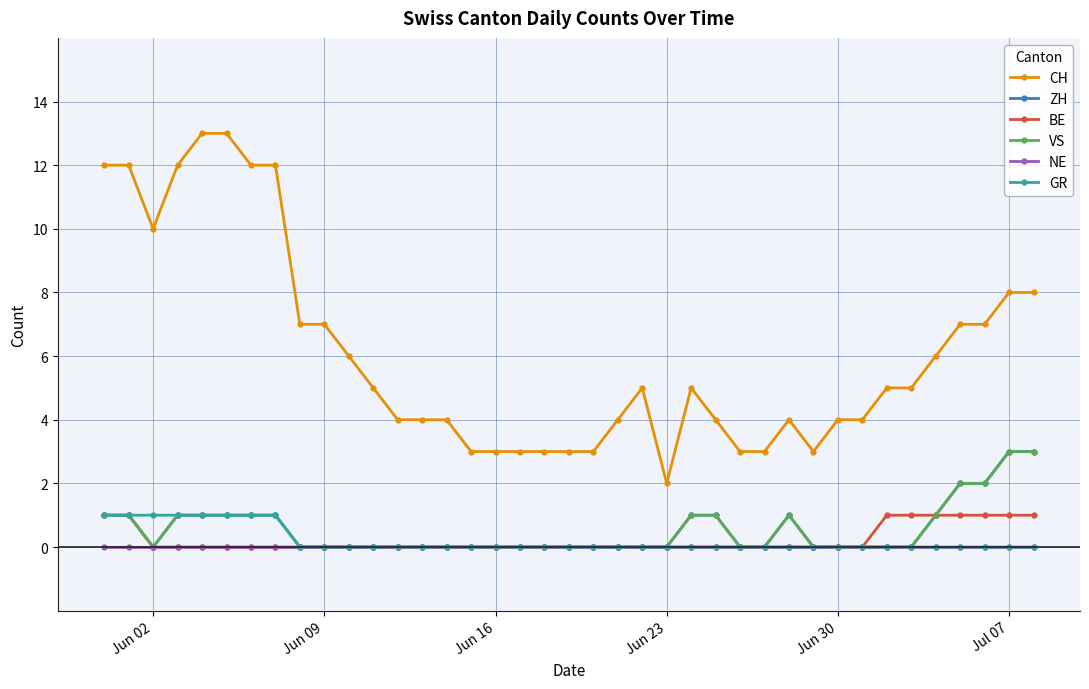

Which series has the largest range (max minus min)?

CH